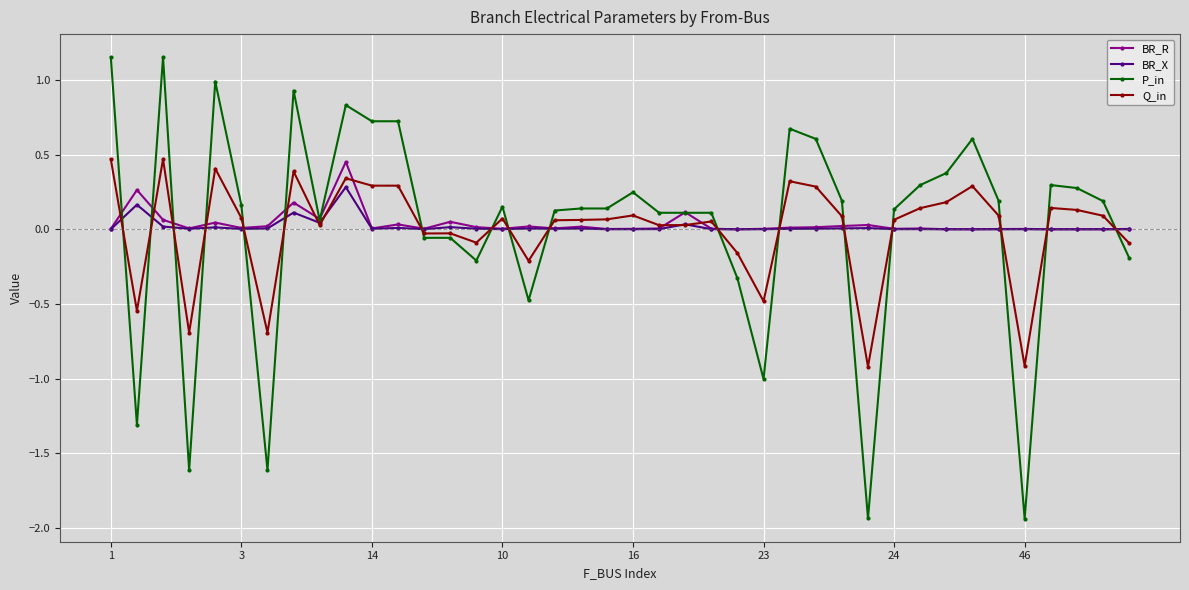

How many values in Q_in are above zero?

28